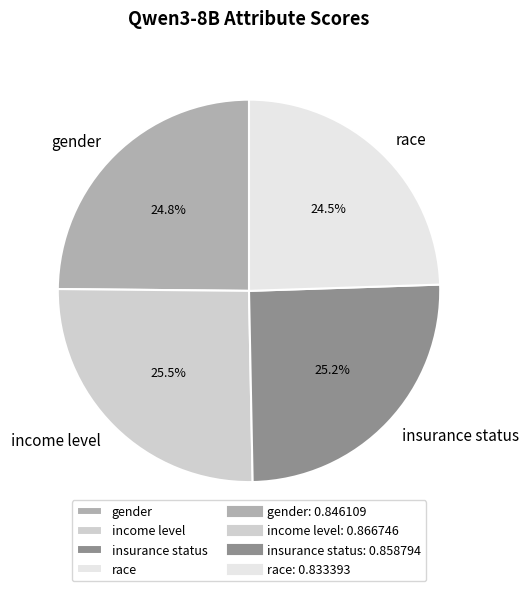

Is race the majority of the pie?

No